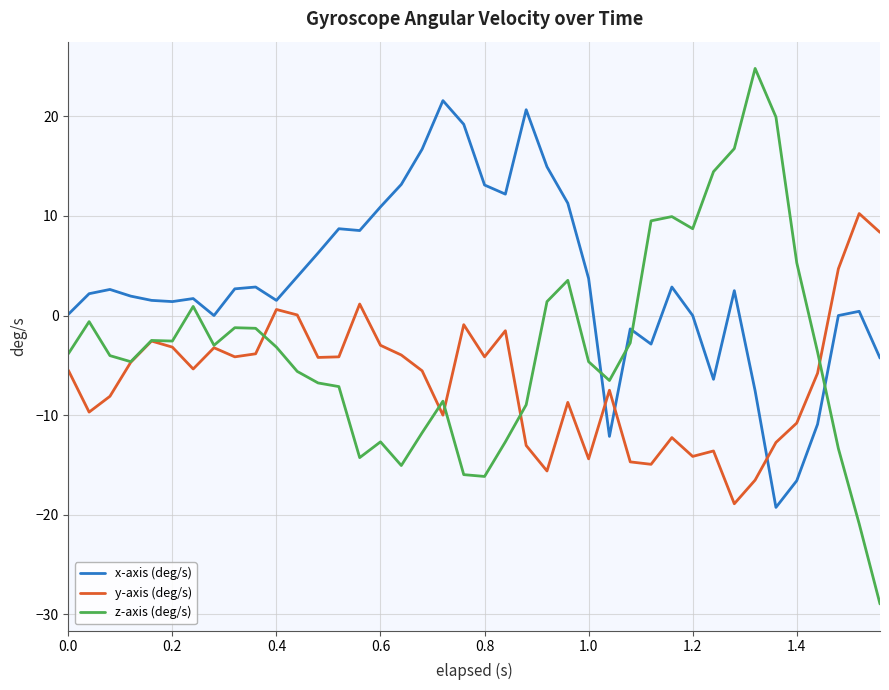

What is the smallest value displayed?

-29.0